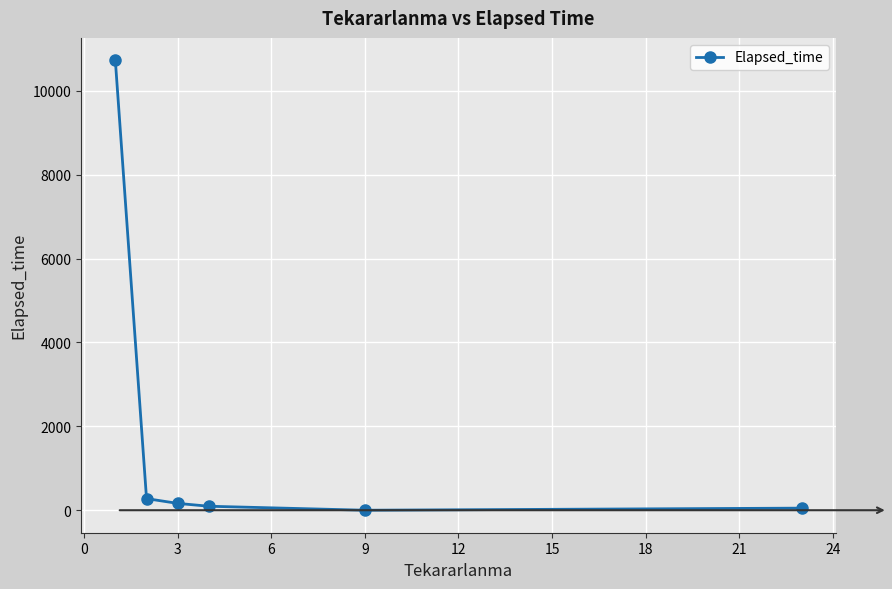

What is the average value?

1885.2